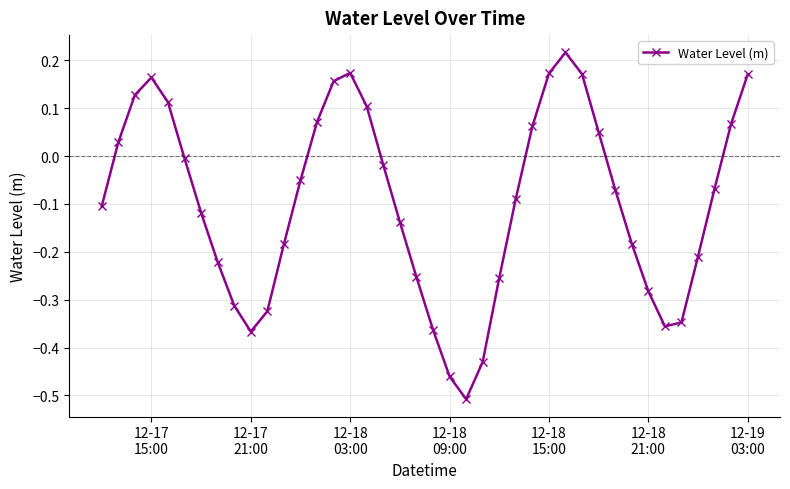

How many values are above zero?

15